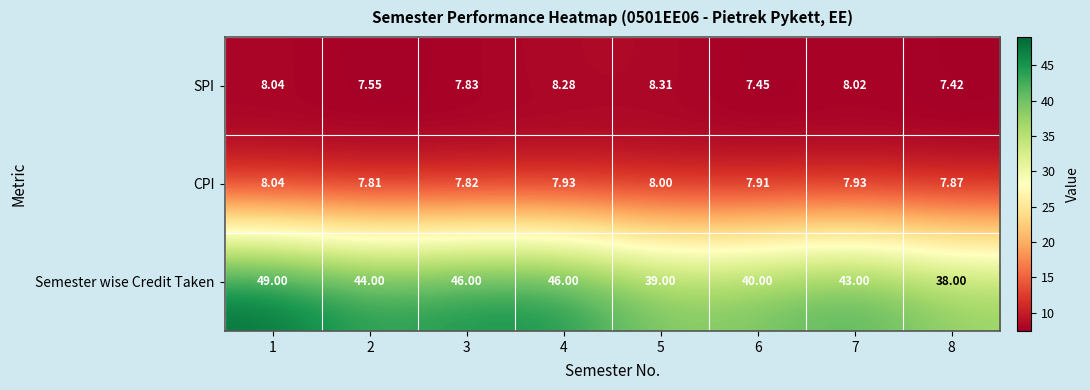

Rank the series at 7 from highest to lowest value.

Semester wise Credit Taken, SPI, CPI